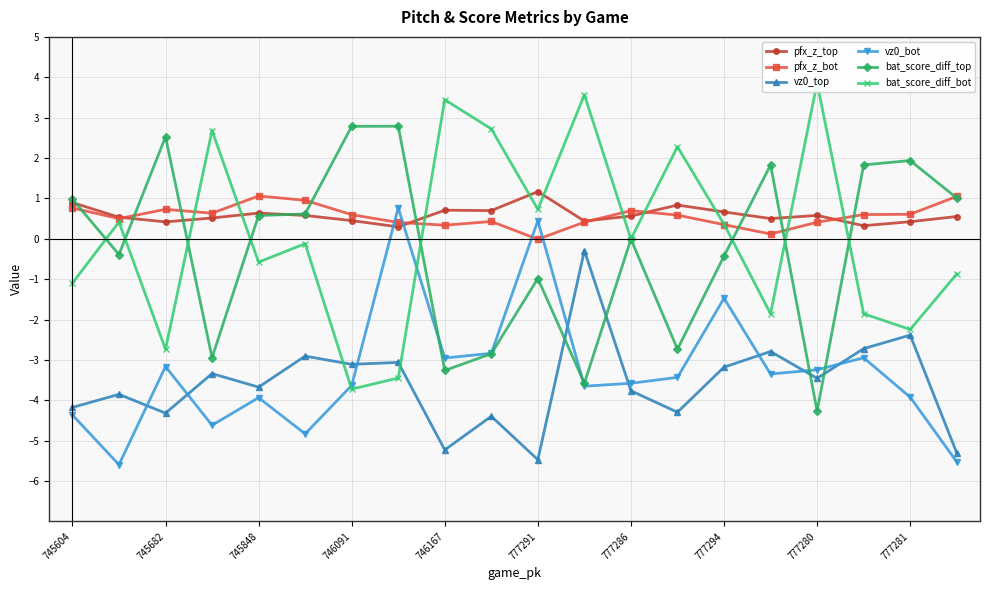

How many data points in bat_score_diff_top are less than 0?

10